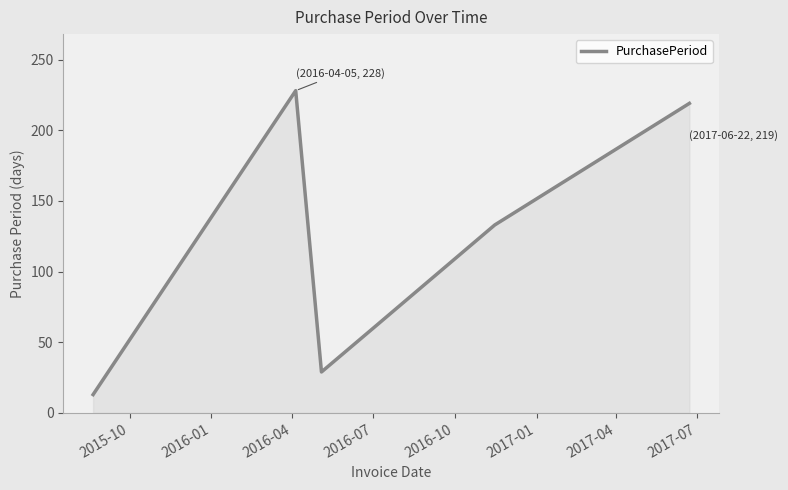

Count the number of data series in this chart.

1